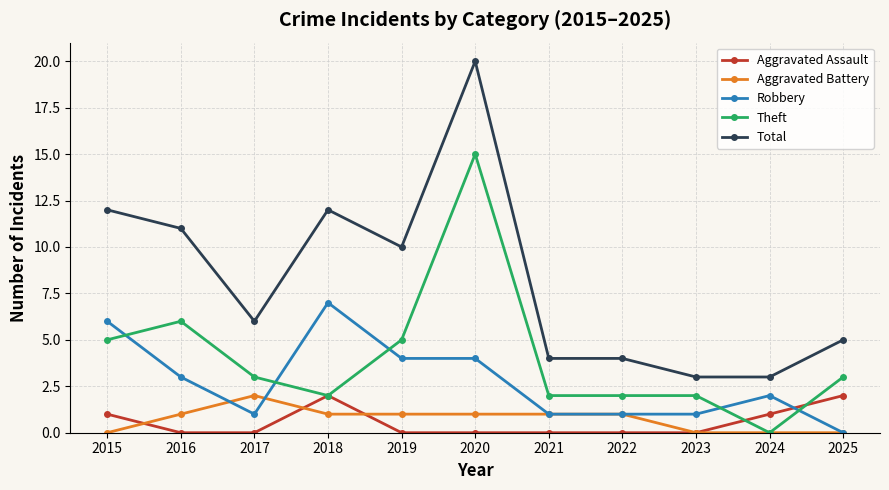

What is the difference between the Aggravated Battery values at 2019 and 2017?

1